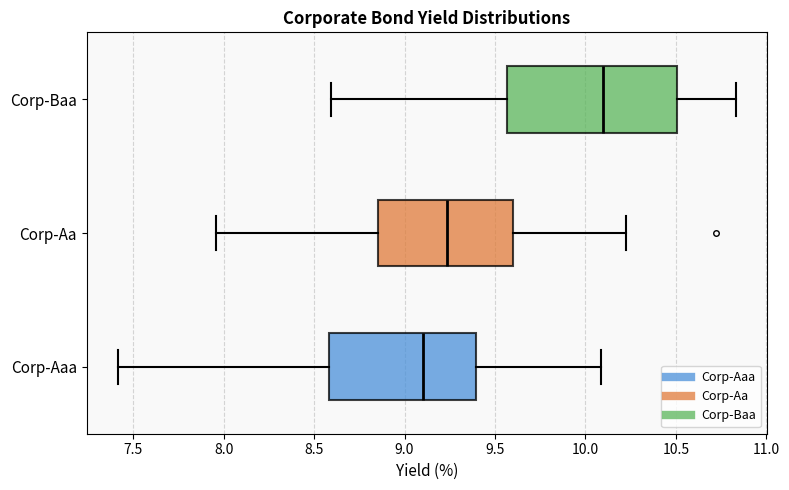

Which box is the widest, from its left edge to its right edge?

Corp-Baa